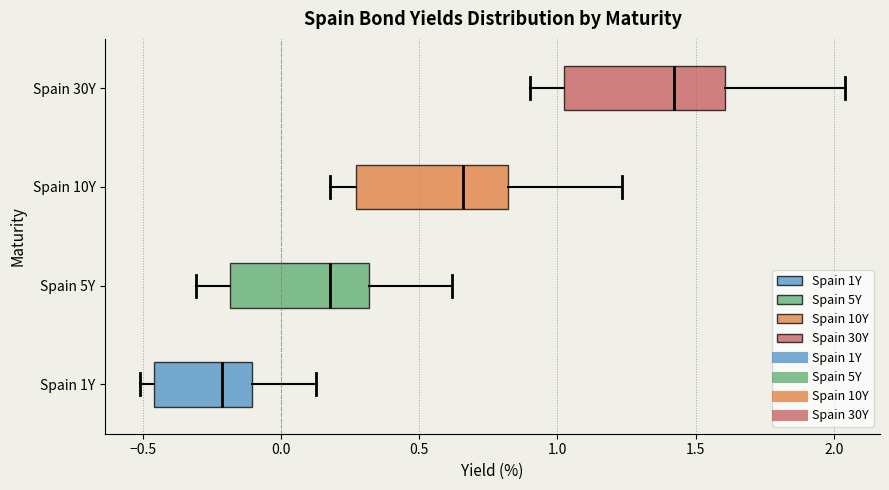

Reading bottom to top, read every box against the x-axis: the position of its median line, the range the box covers, and the ends of its whiskers. The values are not printed on the chart, so give them approximately, as read against the axis.

Spain 1Y: median -0.20, box -0.45 to -0.10, whiskers -0.50 to 0.15
Spain 5Y: median 0.20, box -0.20 to 0.30, whiskers -0.30 to 0.60
Spain 10Y: median 0.65, box 0.25 to 0.80, whiskers 0.20 to 1.25
Spain 30Y: median 1.40, box 1.00 to 1.60, whiskers 0.90 to 2.05